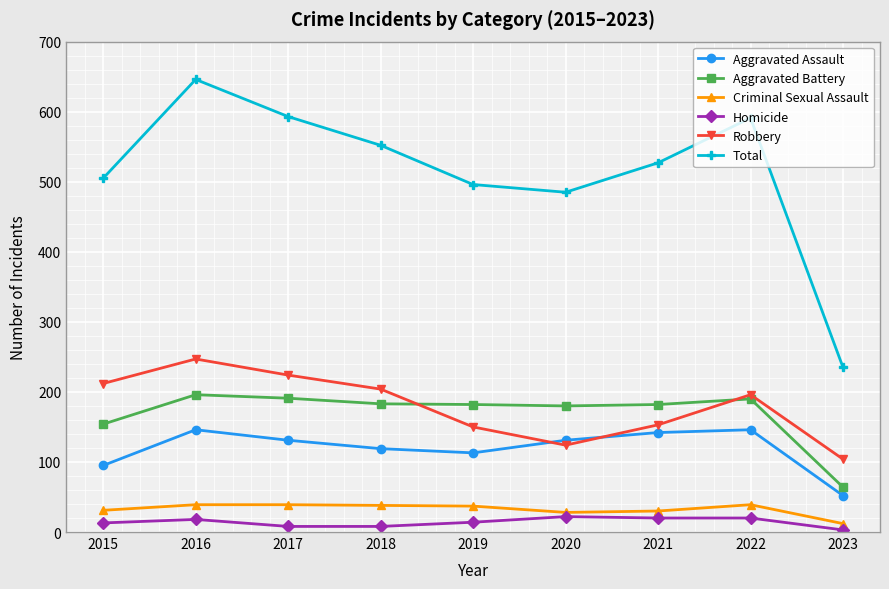

Read the Robbery value at 2022.

196